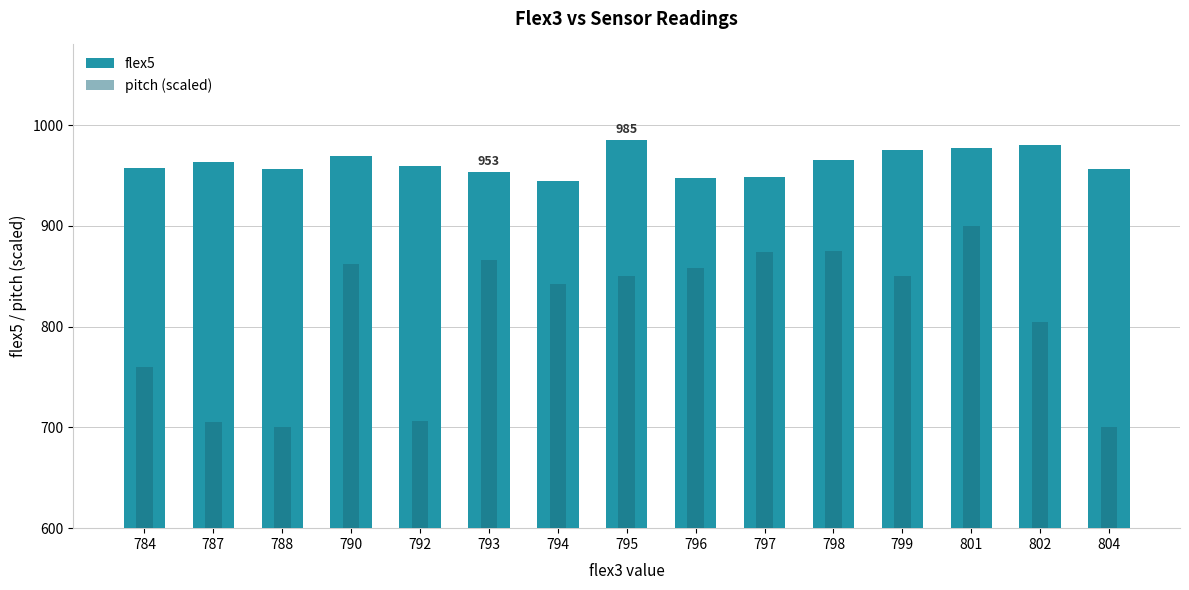

Rank the series by their average value, from highest to lowest.

flex5, pitch (scaled)